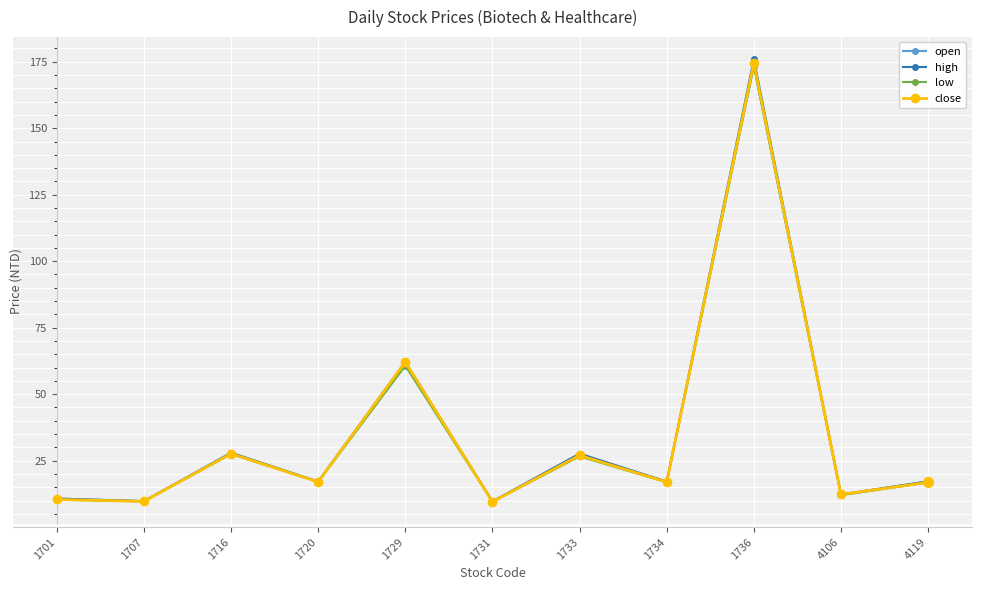

How many series are shown in this chart?

4